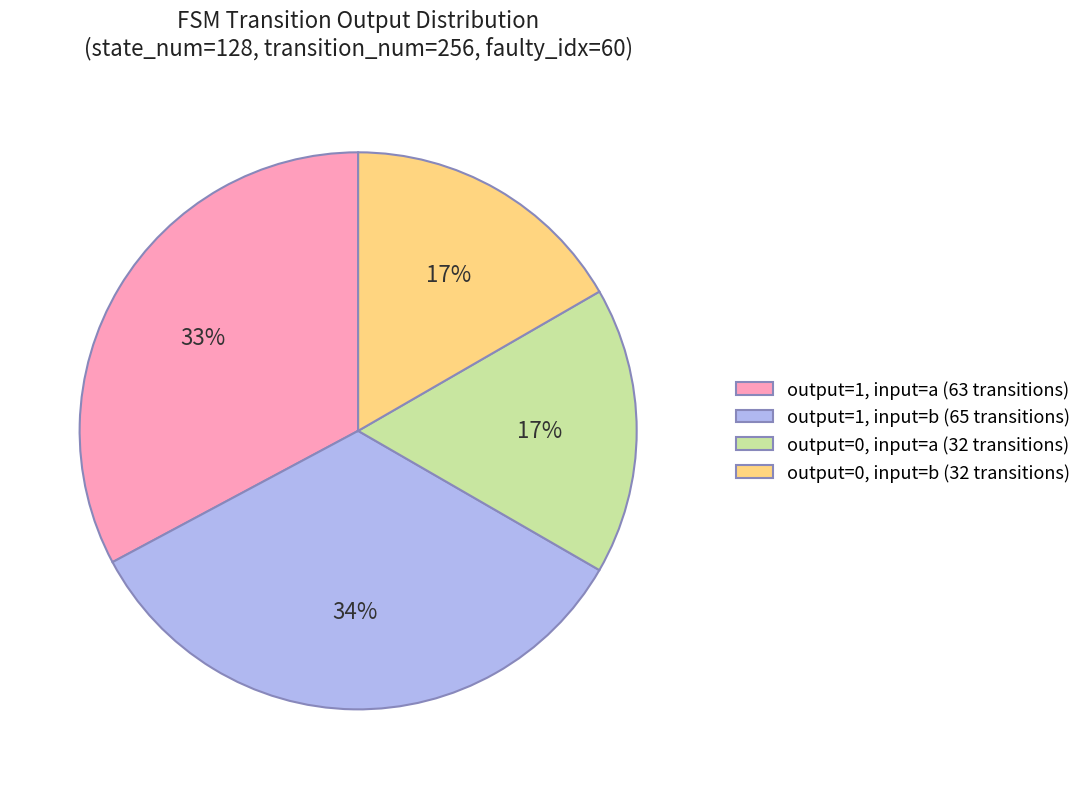

Which category has the biggest portion of the pie?

output=1, input=b (65 transitions)